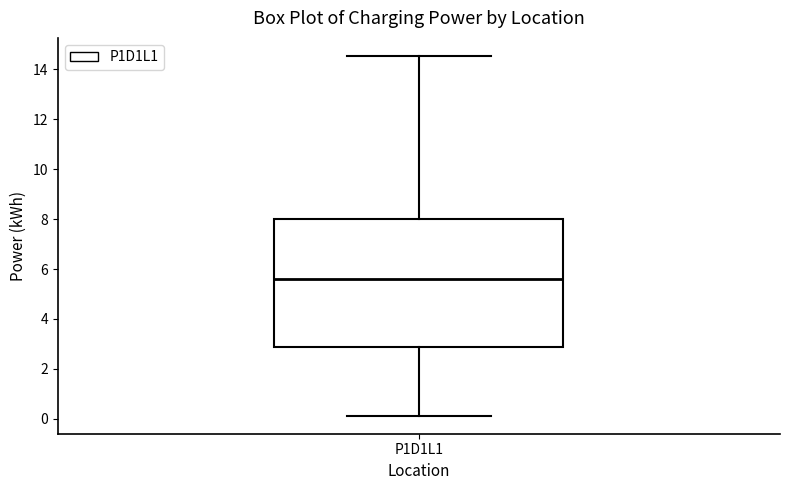

Where does the median line of the box for P1D1L1 sit on the y-axis? The values are not printed on the chart, so give them approximately, as read against the axis.

5.6